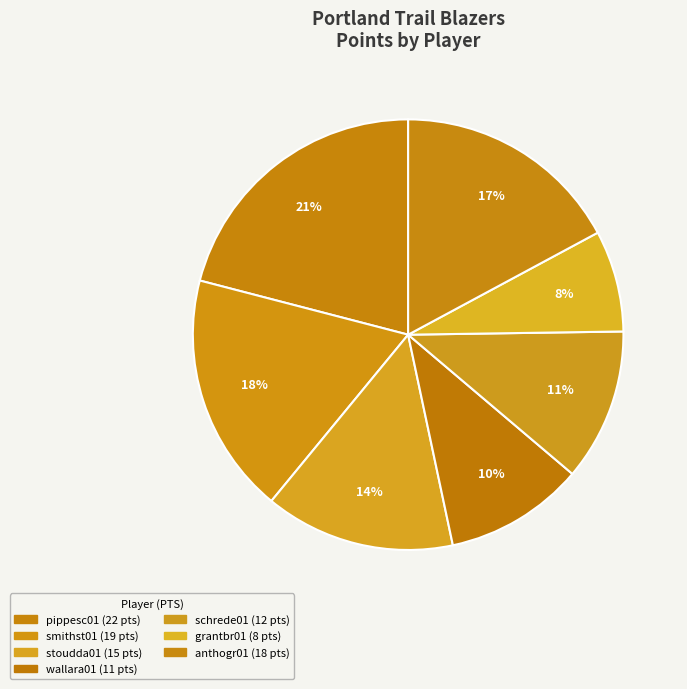

Is there any slice that represents more than half of the pie?

No